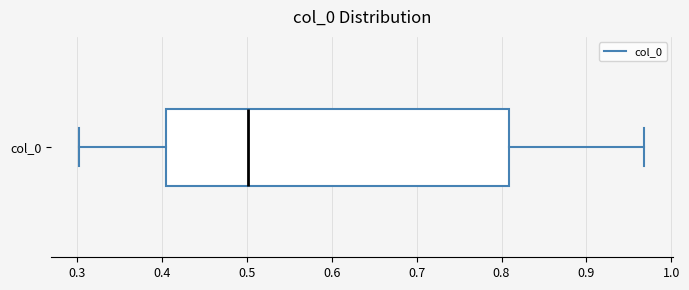

Where is the left edge of the box for col_0 on the x-axis? The values are not printed on the chart, so give them approximately, as read against the axis.

0.40